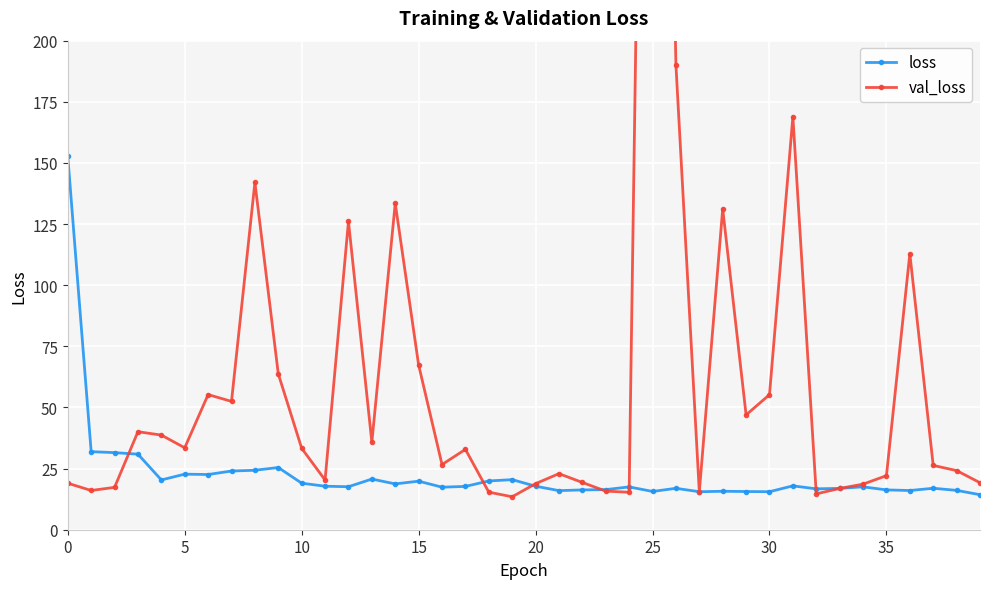

What value does the val_loss series have at 31?

168.9